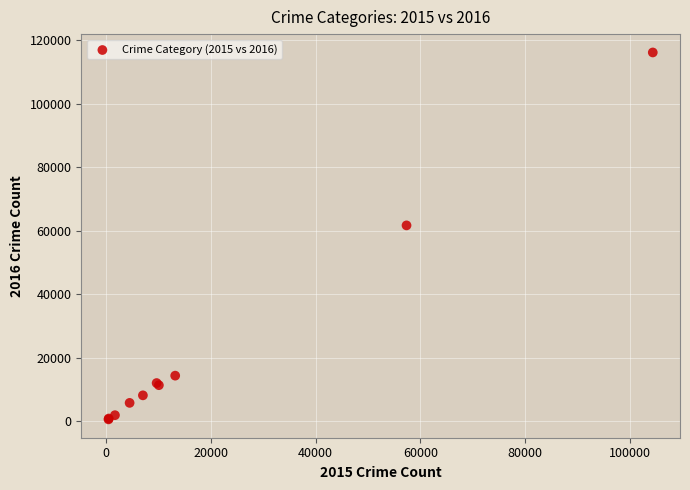

What Y value in the scatter plot is closest to 58302?

61621